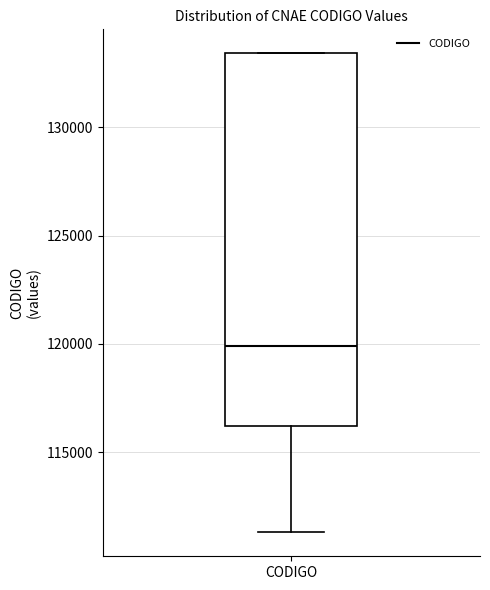

Where does the median line of the box for CODIGO sit on the y-axis? The values are not printed on the chart, so give them approximately, as read against the axis.

120000